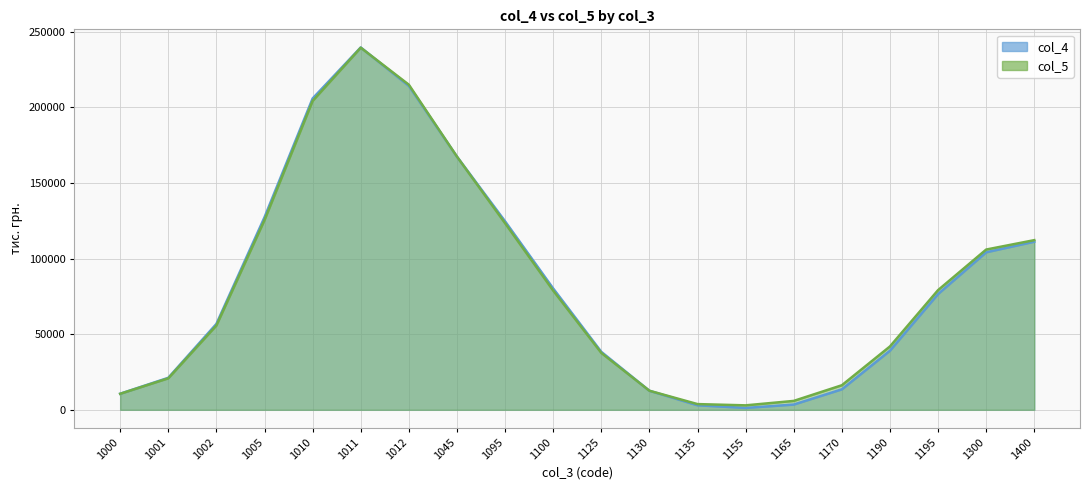

The col_5 series shows 11860 at 1165. True or false?

False